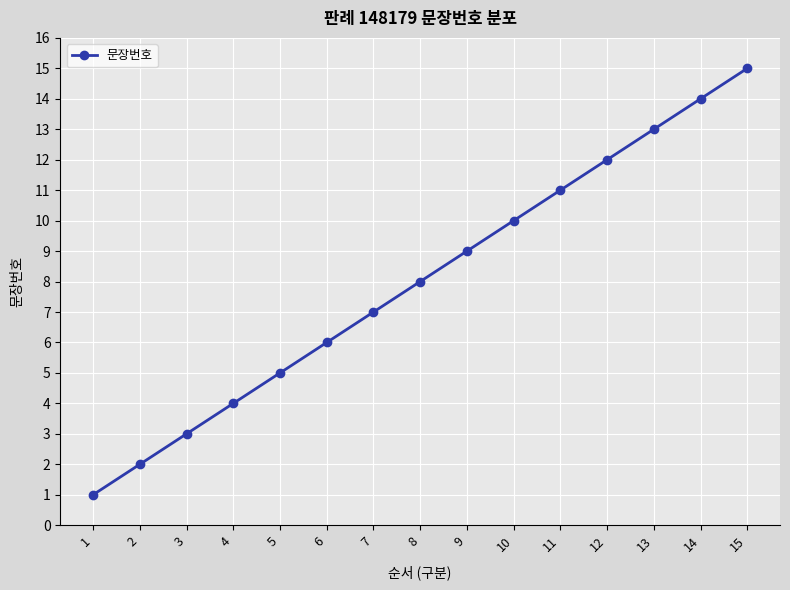

Reading left to right, what are all the values shown in this chart?

1	2	3	4	5	6	7	8	9	10	11	12	13	14	15